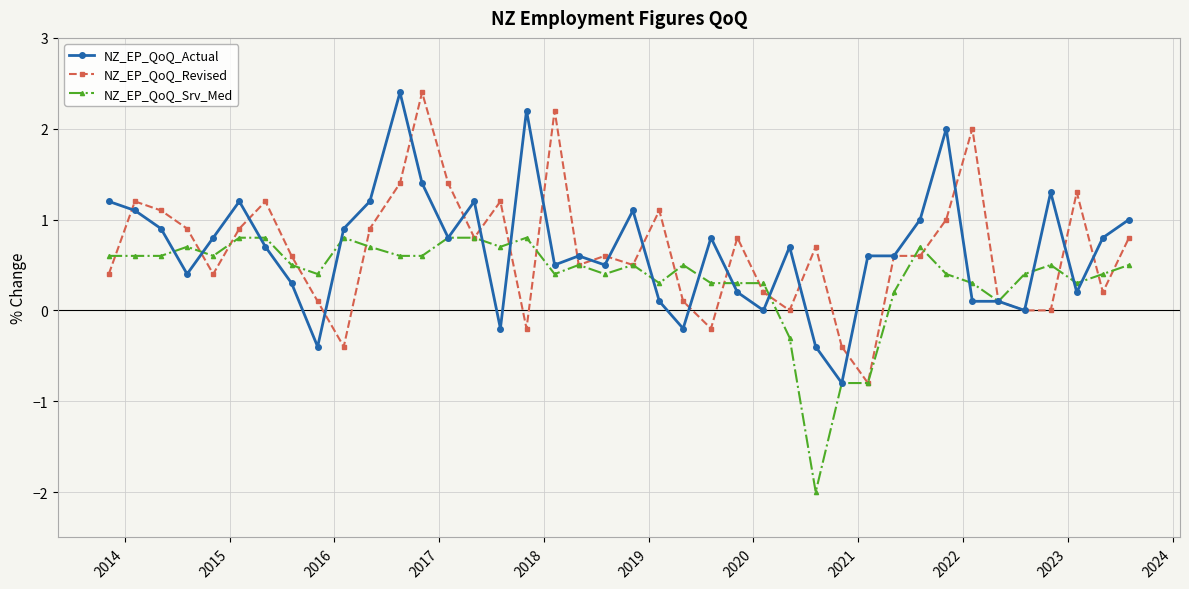

What is the value of the NZ_EP_QoQ_Revised point at the 22nd from the left?

1.1